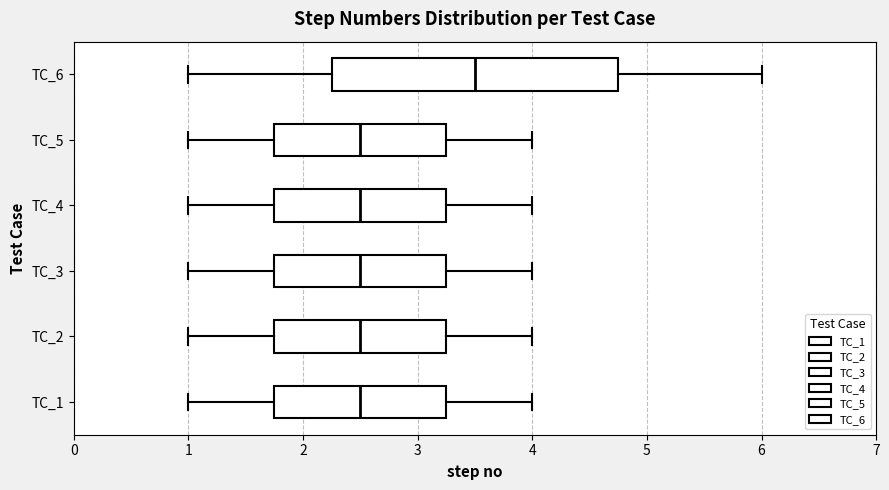

Reading bottom to top, read every box against the x-axis: the position of its median line, the range the box covers, and the ends of its whiskers. The values are not printed on the chart, so give them approximately, as read against the axis.

TC_1: median 2.5, box 1.8 to 3.3, whiskers 1.0 to 4.0
TC_2: median 2.5, box 1.8 to 3.3, whiskers 1.0 to 4.0
TC_3: median 2.5, box 1.8 to 3.3, whiskers 1.0 to 4.0
TC_4: median 2.5, box 1.8 to 3.3, whiskers 1.0 to 4.0
TC_5: median 2.5, box 1.8 to 3.3, whiskers 1.0 to 4.0
TC_6: median 3.5, box 2.3 to 4.8, whiskers 1.0 to 6.0